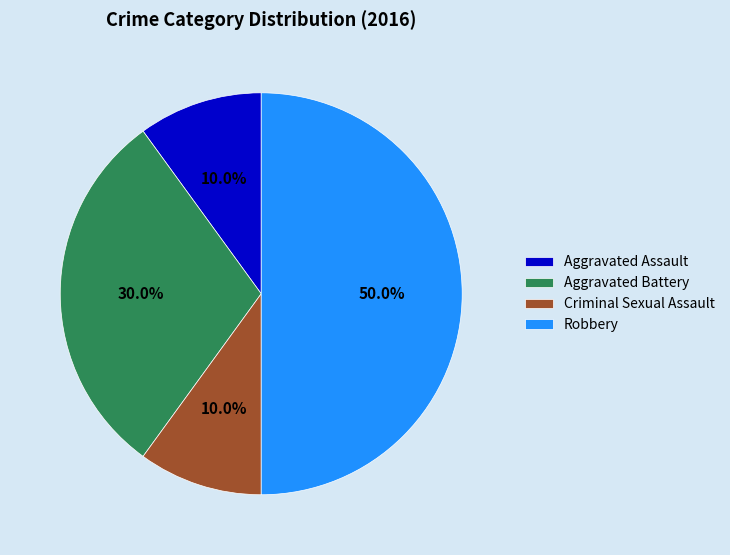

Is Aggravated Assault the majority of the pie?

No